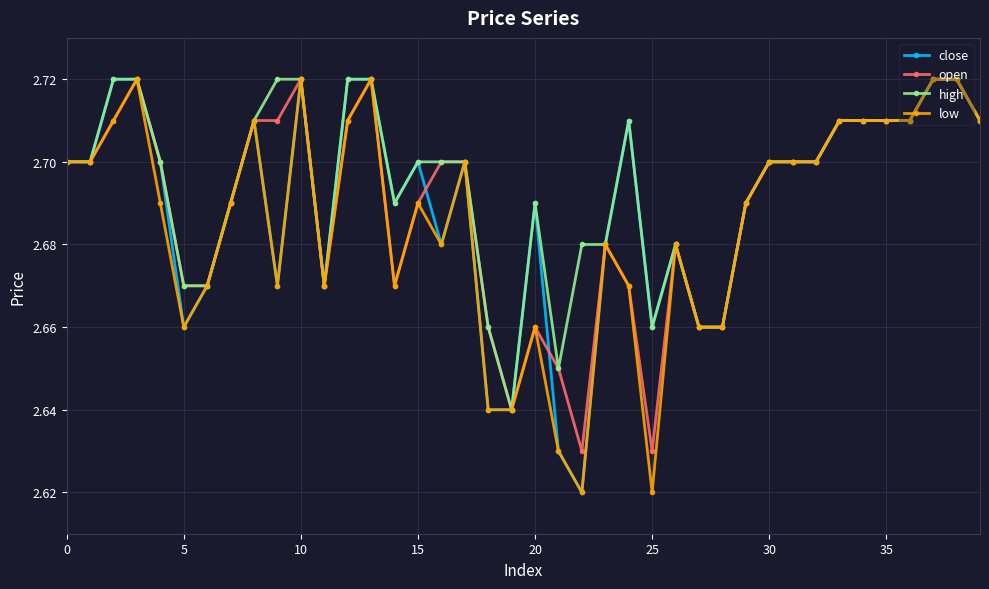

True or false: low has more than 0 points higher than both neighbors.

True